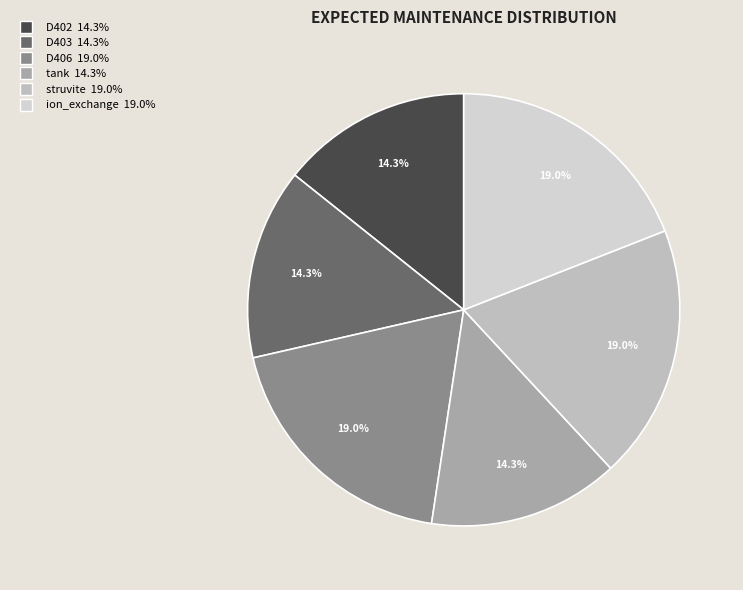

True or false: ion_exchange accounts for 19% of the total.

True